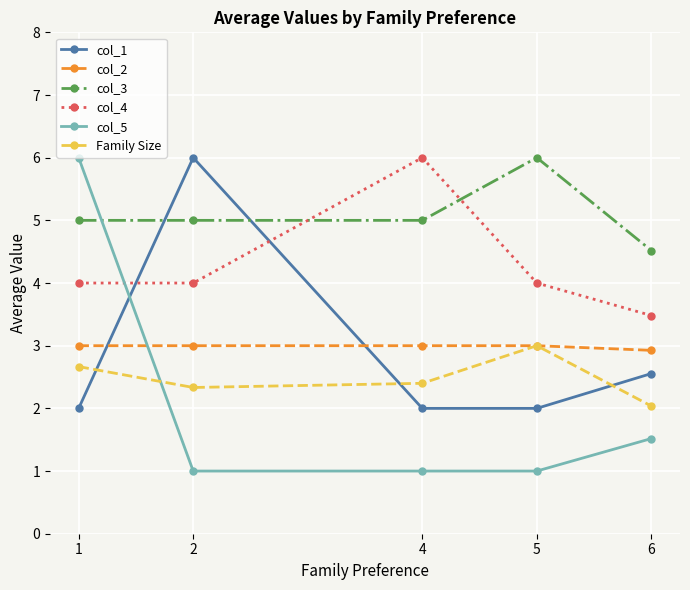

Does the chart have visible grid lines?

Yes